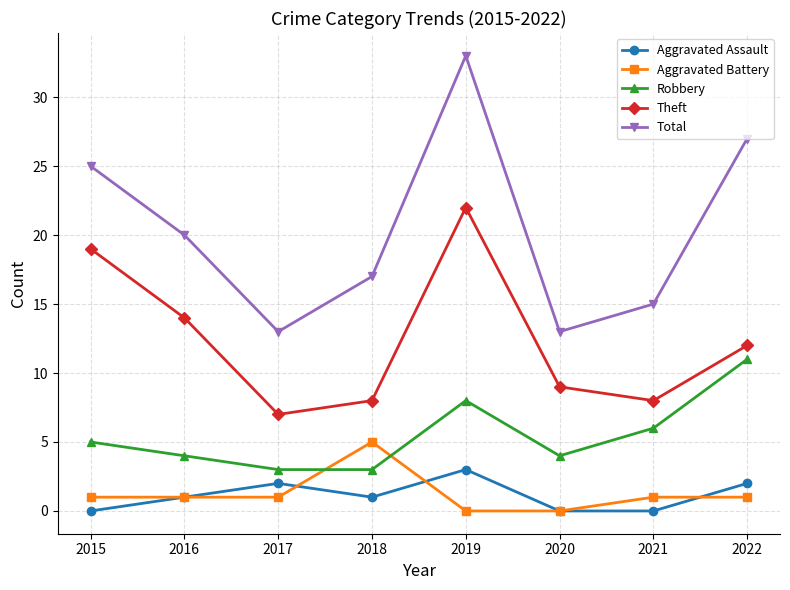

Reading left to right, what are all the values shown in this chart?

Aggravated Assault: 2015=0	2016=1	2017=2	2018=1	2019=3	2020=0	2021=0	2022=2
Aggravated Battery: 2015=1	2016=1	2017=1	2018=5	2019=0	2020=0	2021=1	2022=1
Robbery: 2015=5	2016=4	2017=3	2018=3	2019=8	2020=4	2021=6	2022=11
Theft: 2015=19	2016=14	2017=7	2018=8	2019=22	2020=9	2021=8	2022=12
Total: 2015=25	2016=20	2017=13	2018=17	2019=33	2020=13	2021=15	2022=27